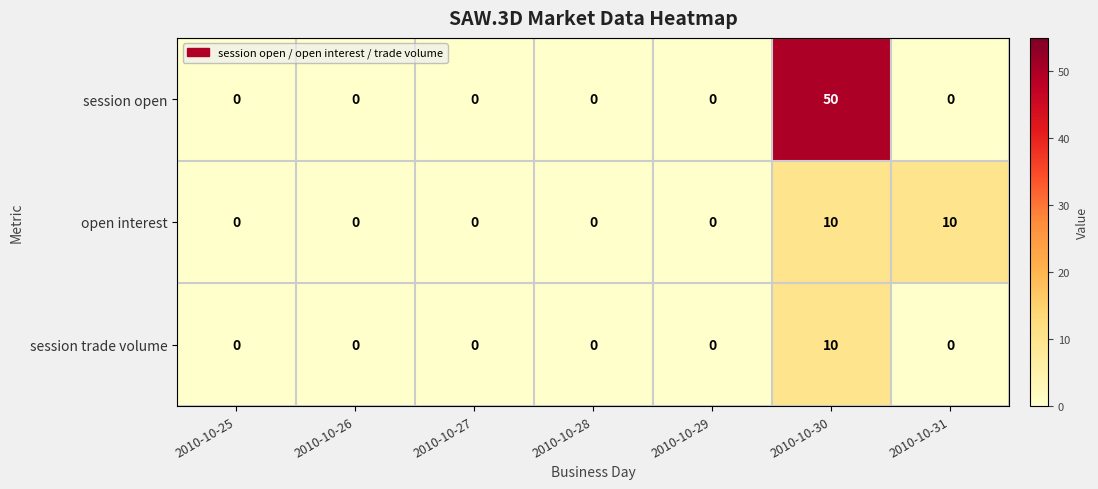

How many positive values does the session trade volume series have?

1